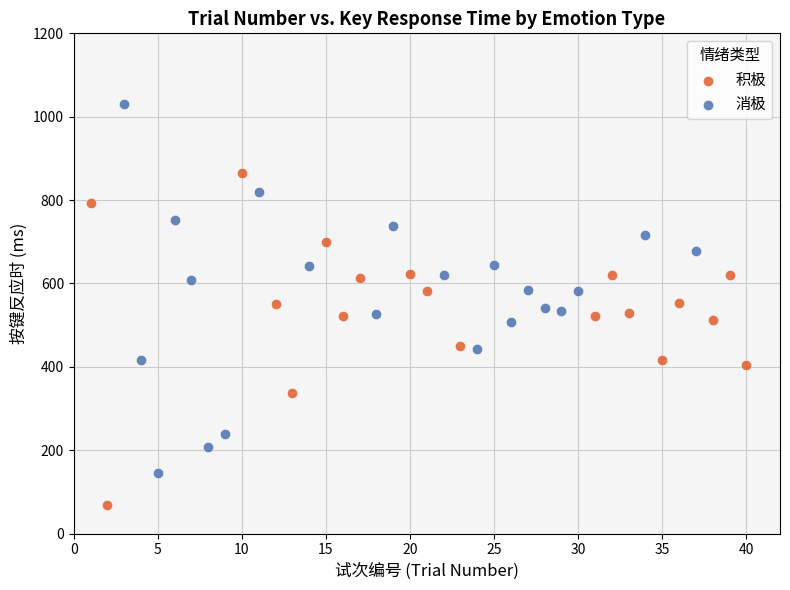

Which series reaches the minimum Y coordinate?

积极